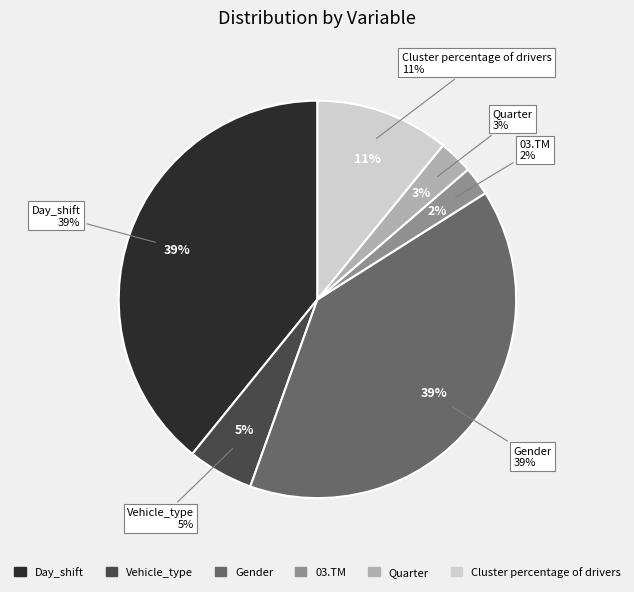

True or false: Quarter accounts for 3% of the total.

True